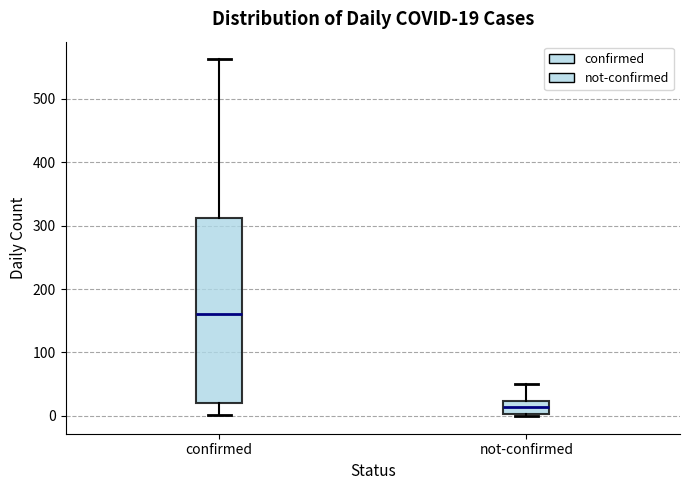

Comparing the boxes themselves (not the whiskers), which one is the tallest?

confirmed